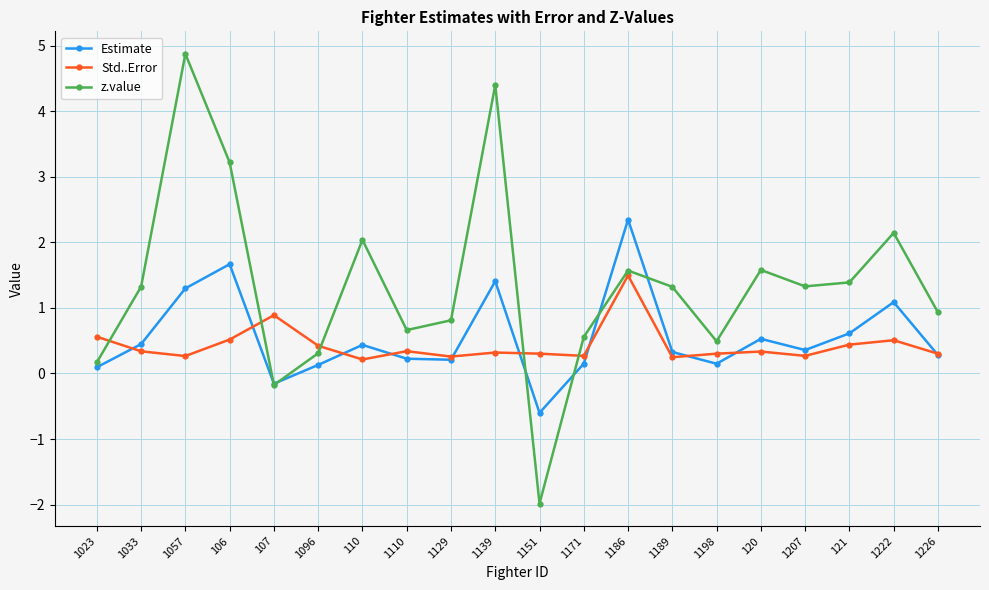

At which category does Estimate reach its first local peak?

106